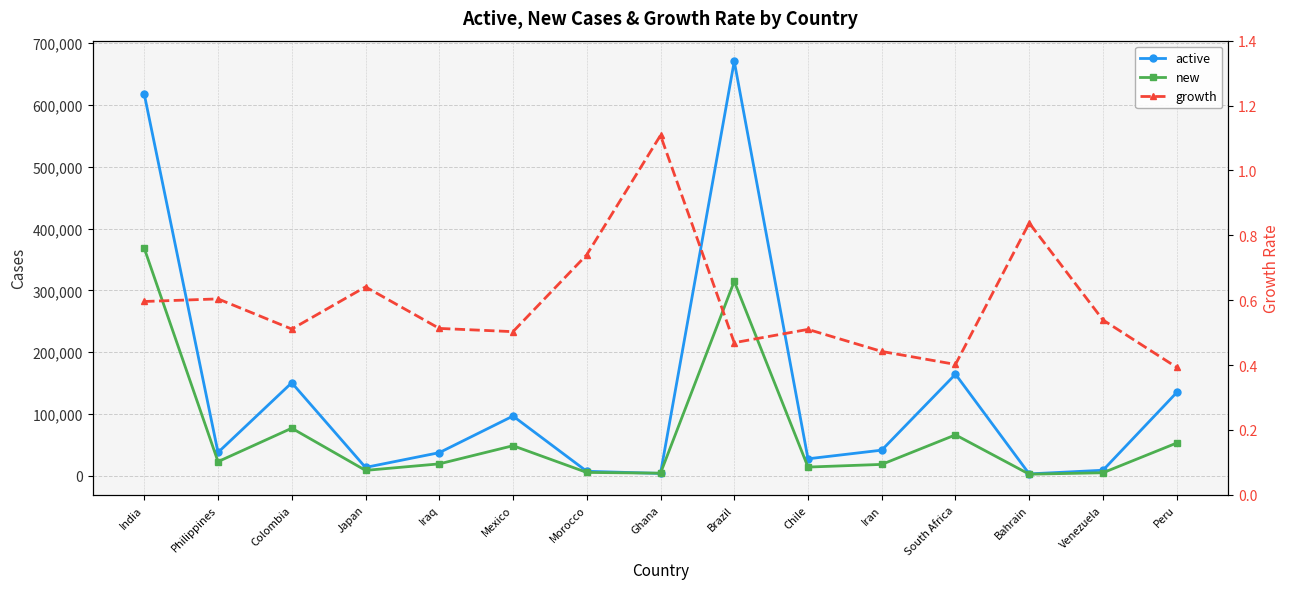

Which category has the highest value in the active series?

Brazil